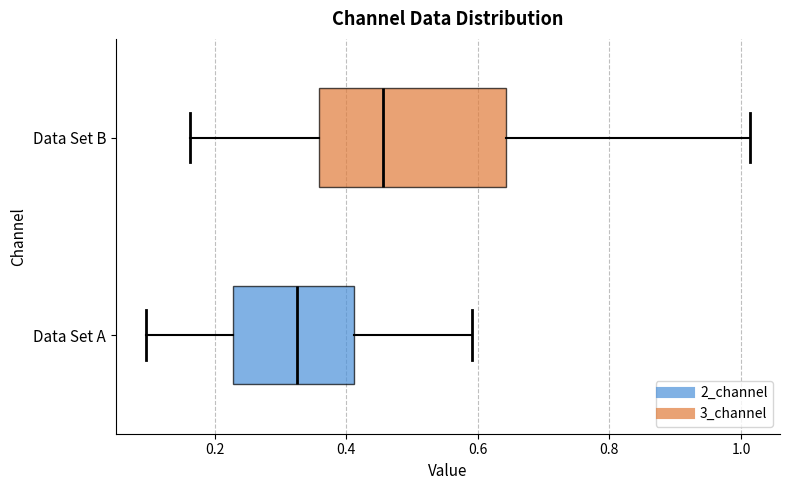

Which box's median line is the furthest to the left?

Data Set A